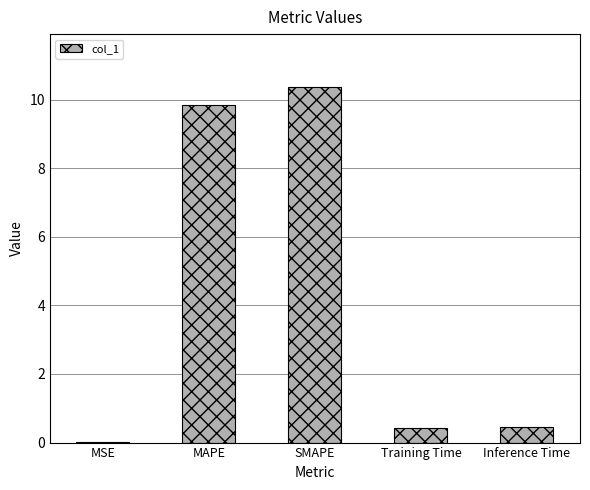

True or false: the data shows 9.8 at MAPE.

True